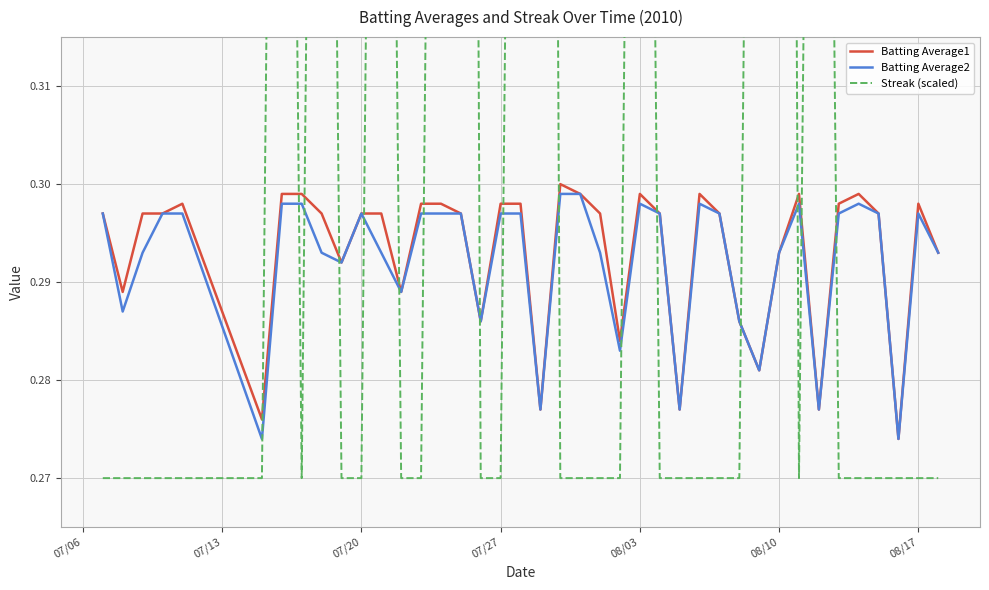

Which series has the largest total across all categories?

Streak (scaled)